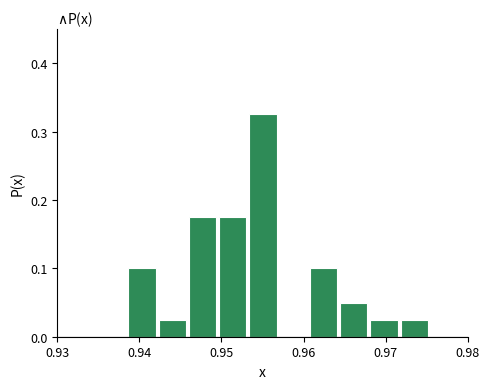

Around what value on the x-axis is the tallest bar? Give the approximate position of its centre, as read against the axis.

0.955